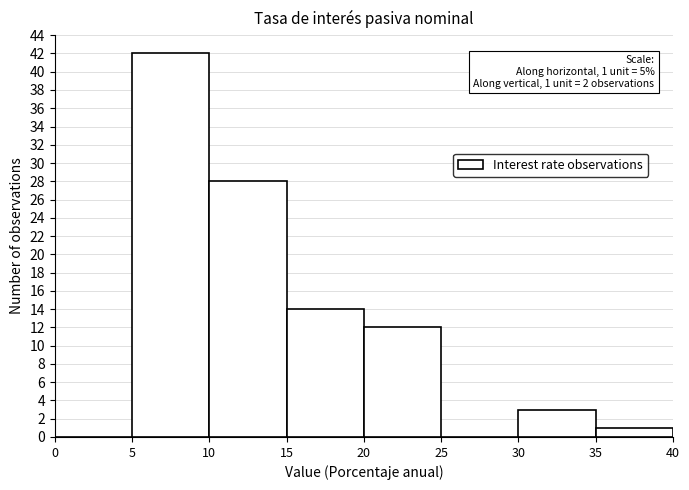

Over which range of the x-axis is the bar tallest?

5 to 10